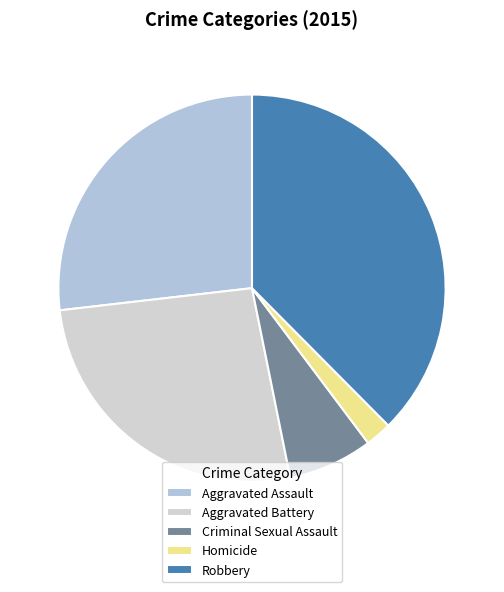

What is the ratio of the value at Aggravated Battery to the value at Robbery?

0.7